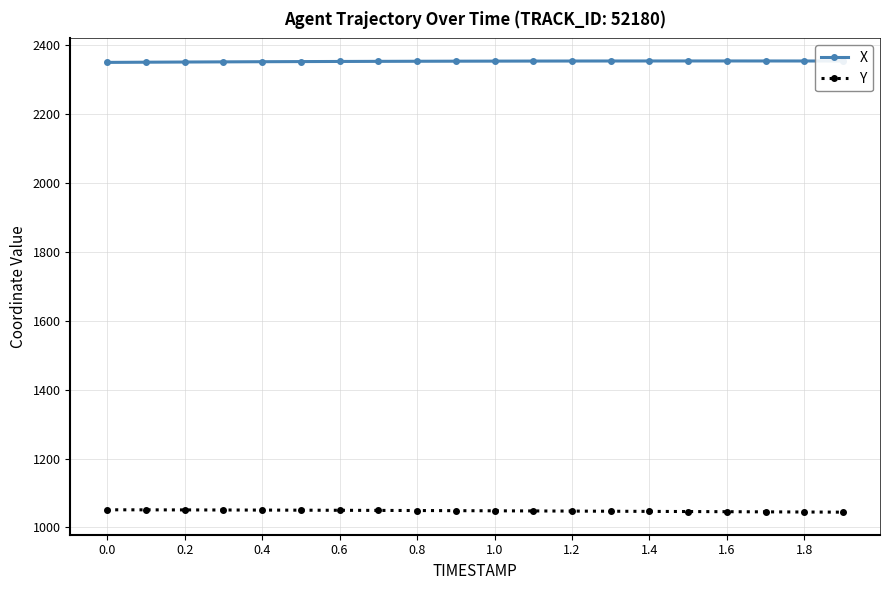

How many values in the Y series exceed 1048?

11